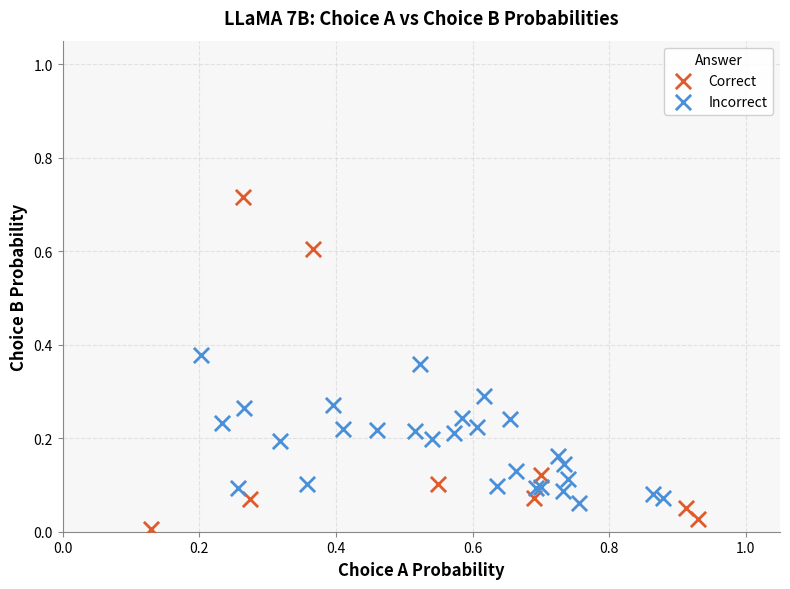

What are all the series names shown in the legend?

Correct, Incorrect